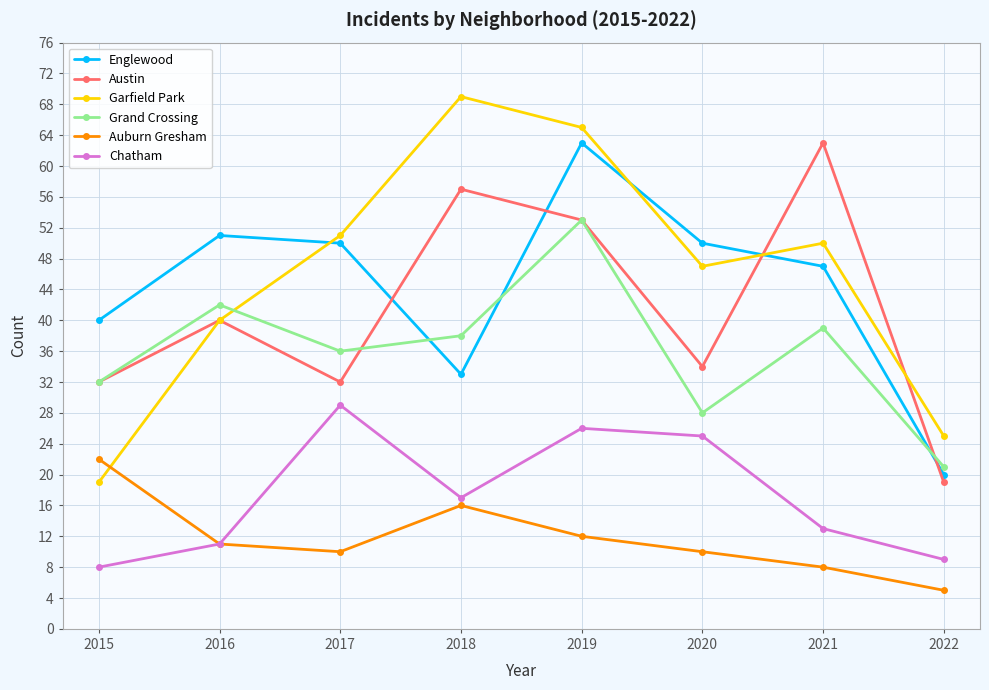

Does the chart display data point markers on the line(s)?

Yes